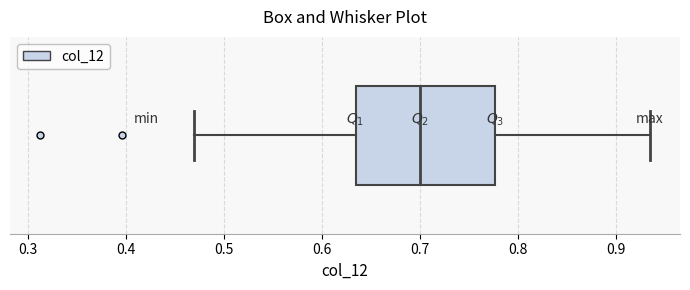

Transcribe this box plot: give where the median line is, the range the box spans, and where the two whiskers end, as read against the x-axis. The values are not printed on the chart, so give them approximately, as read against the axis.

median 0.70, box 0.63 to 0.78, whiskers 0.47 to 0.93